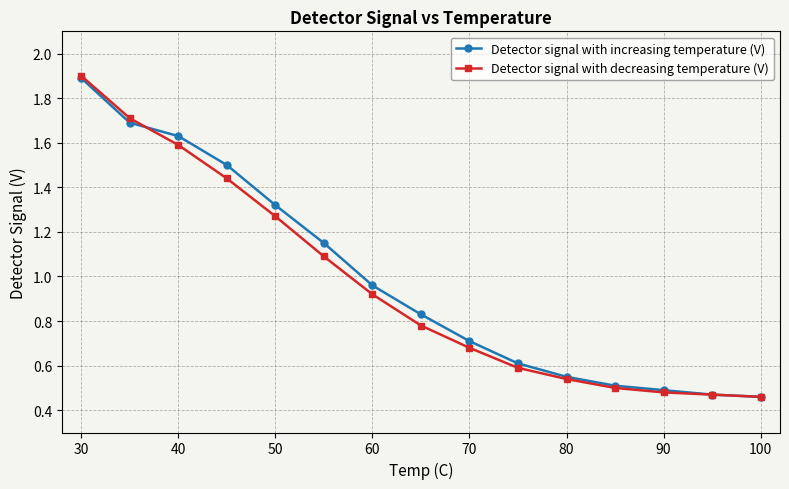

What is the maximum value shown in the chart?

1.9